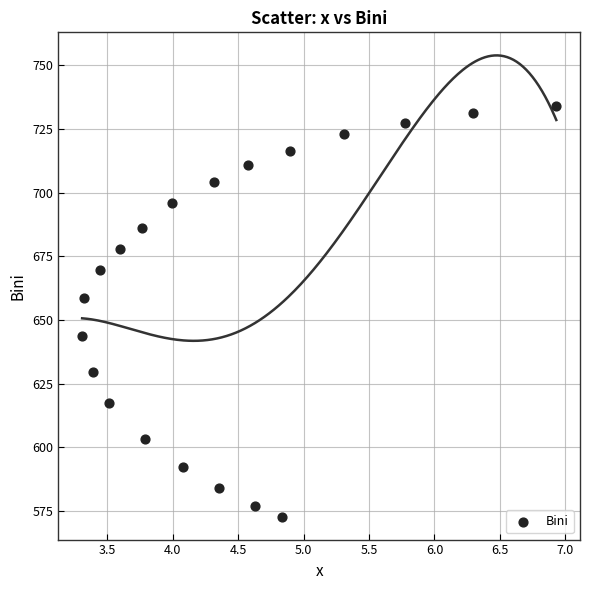

What Y value in the scatter plot is closest to 653?

658.8